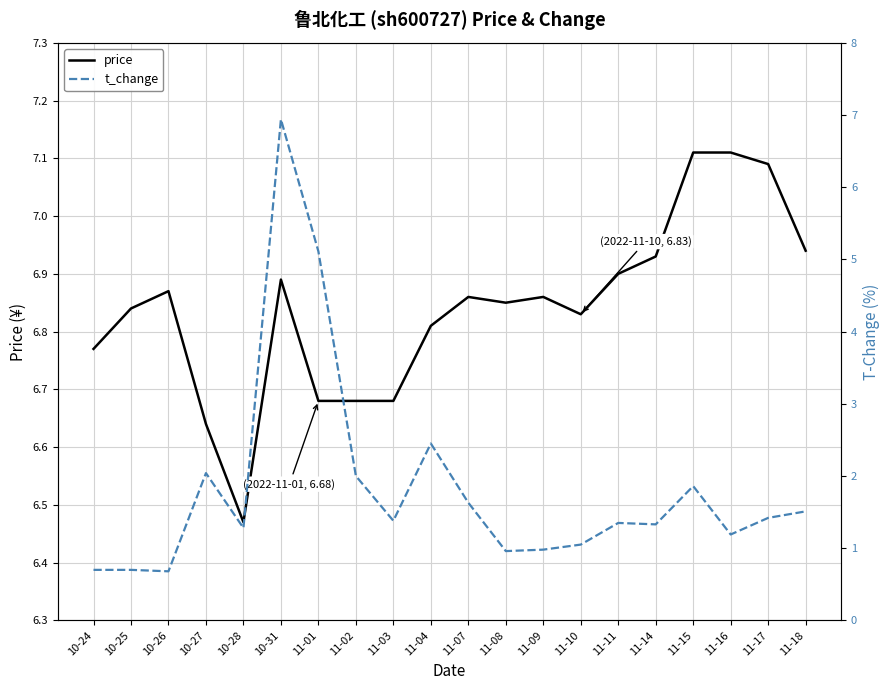

What are all the series names shown in the legend?

price, t_change